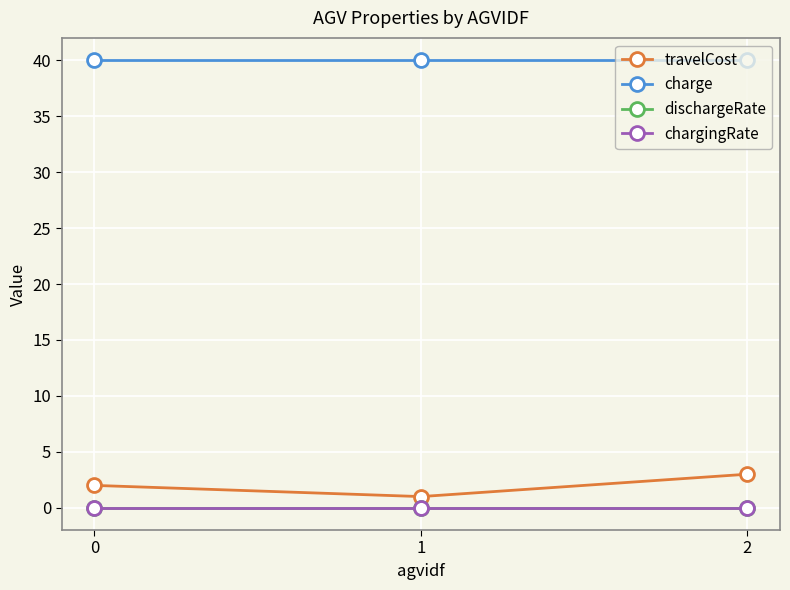

Is the value of travelCost at 2 greater than the value of chargingRate at 1?

Yes